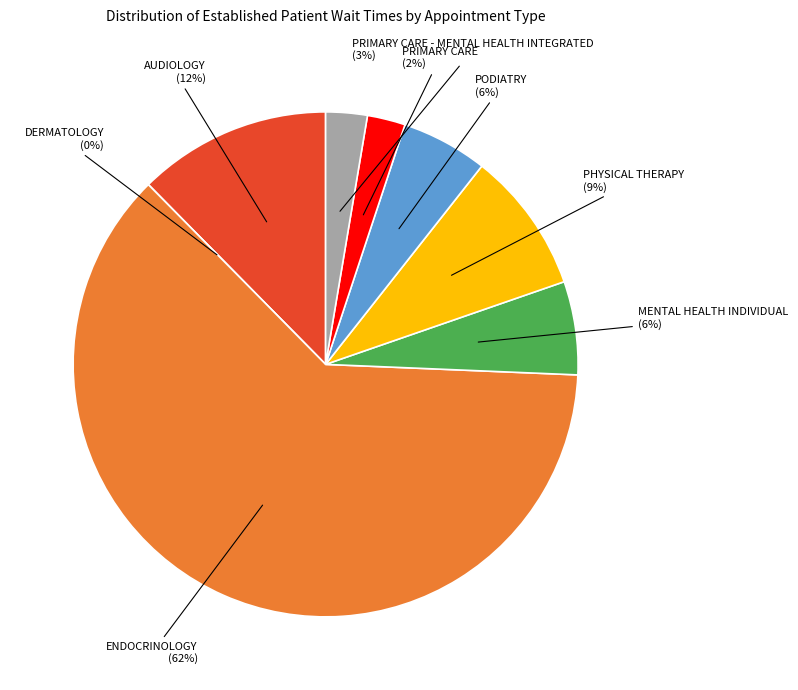

Approximately how many times larger is the value at PRIMARY CARE - MENTAL HEALTH INTEGRATED compared to PHYSICAL THERAPY?

0.3